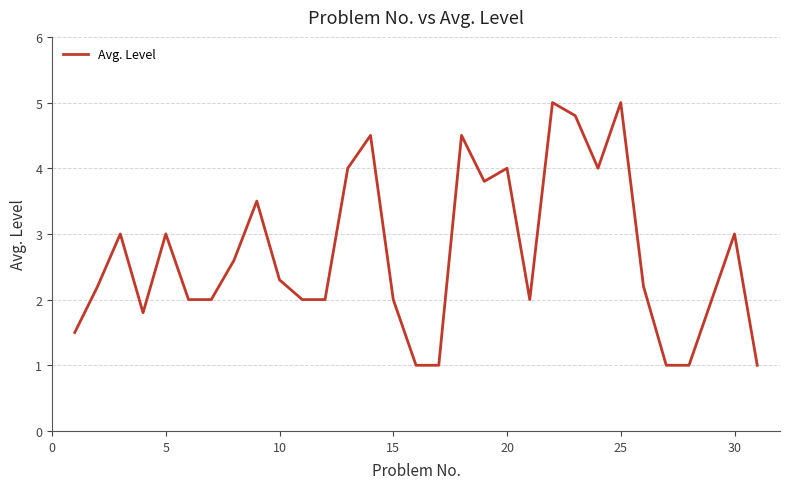

What is the greatest value displayed?

5.0